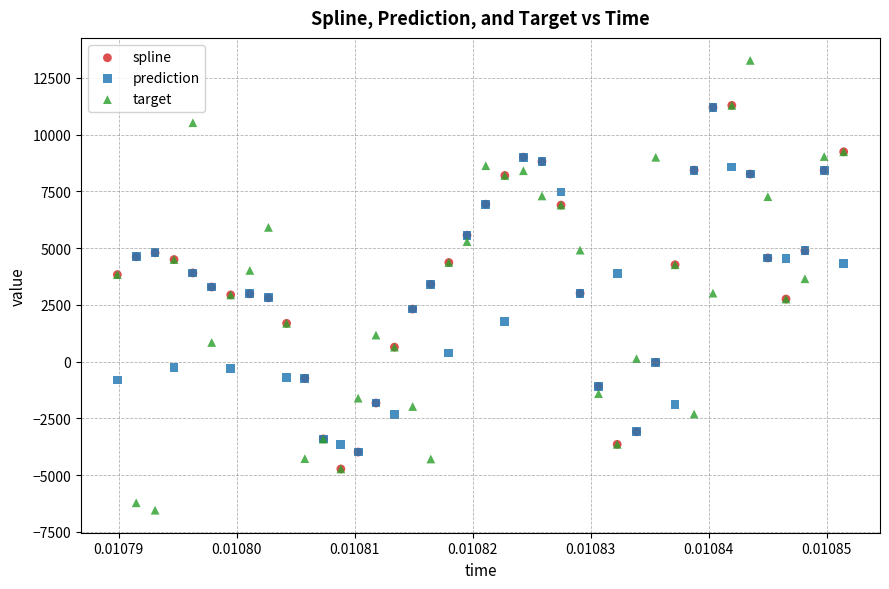

Which series reaches the maximum Y coordinate?

target